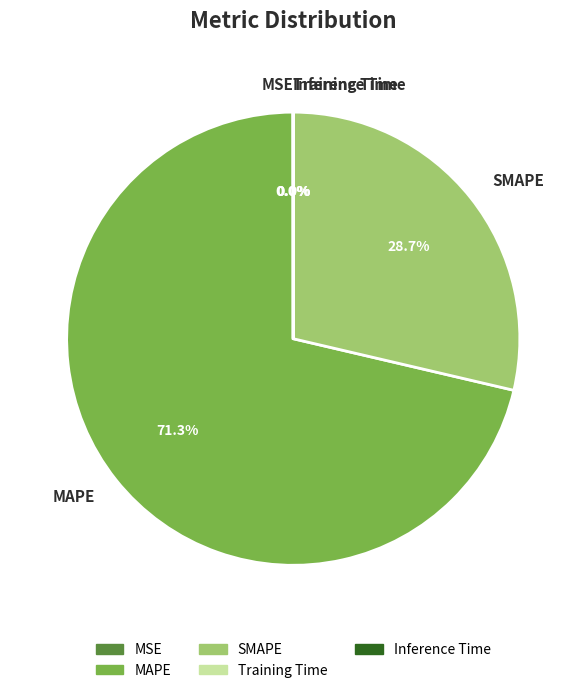

To the nearest percent, what portion does SMAPE represent?

29%